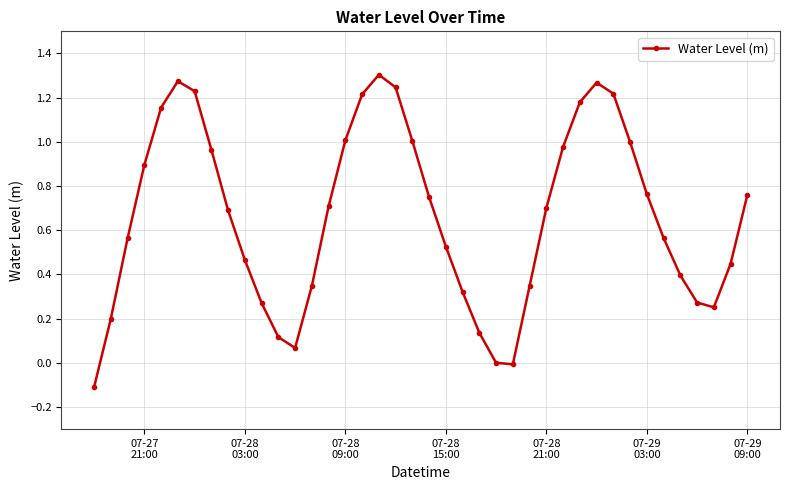

How many distinct data groups are displayed?

1